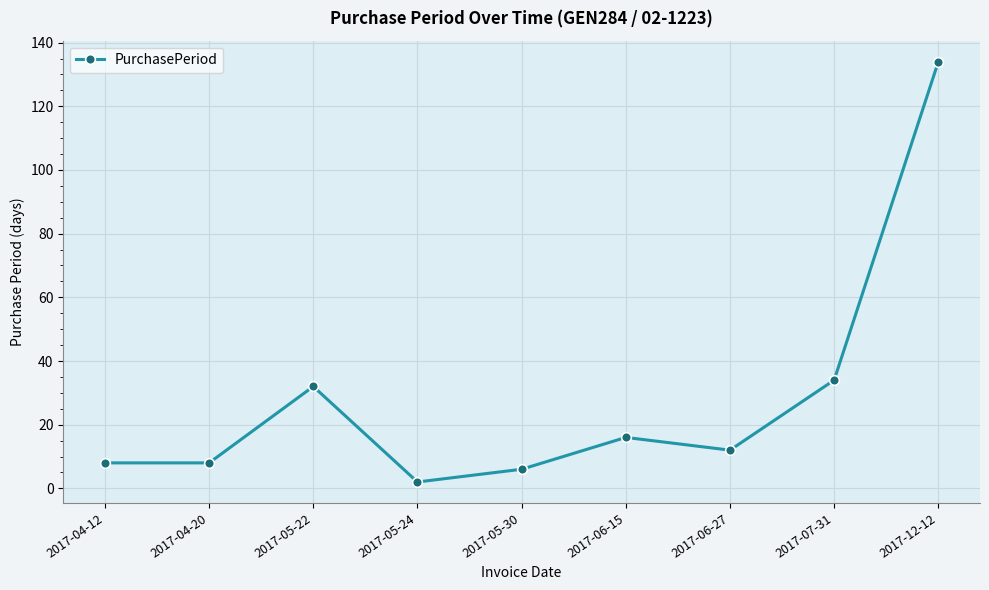

True or false: the data shows 8 at 2017-04-12.

True